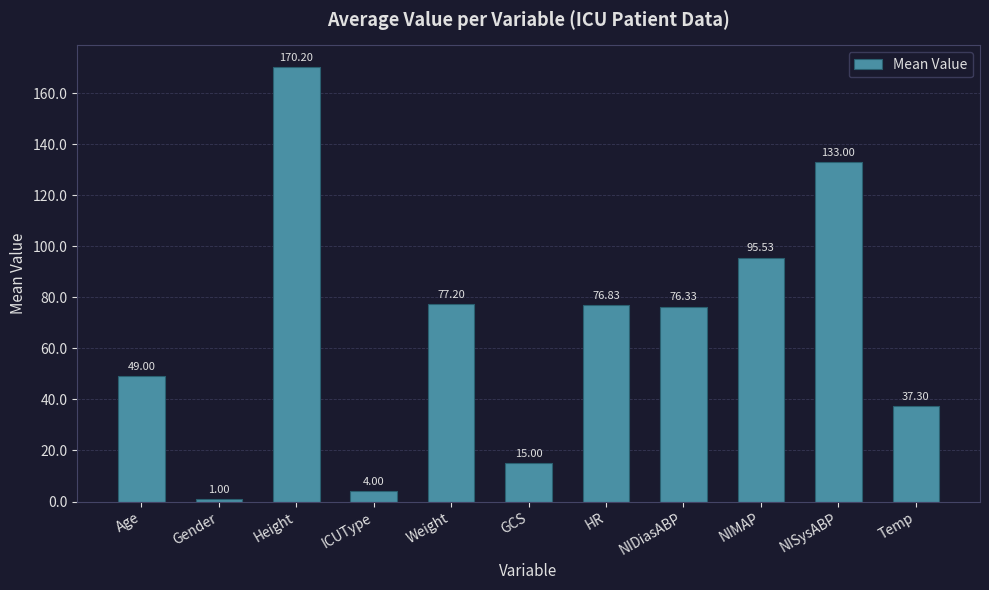

Reading left to right, transcribe all the data shown in this chart.

Age=49.0	Gender=1.0	Height=170.2	ICUType=4.0	Weight=77.2	GCS=15.0	HR=76.8	NIDiasABP=76.3	NIMAP=95.5	NISysABP=133.0	Temp=37.3